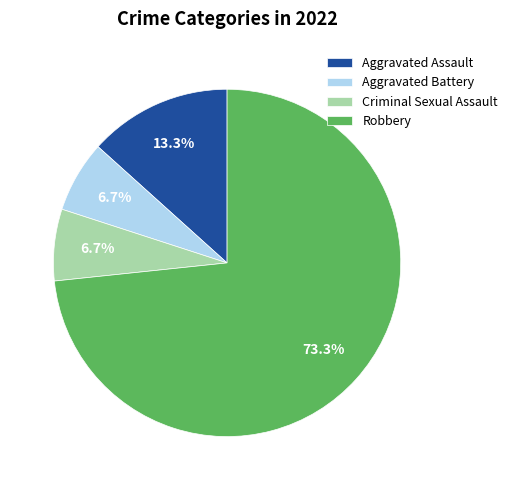

To the nearest percent, what is the difference between the largest and smallest slice percentages?

67%